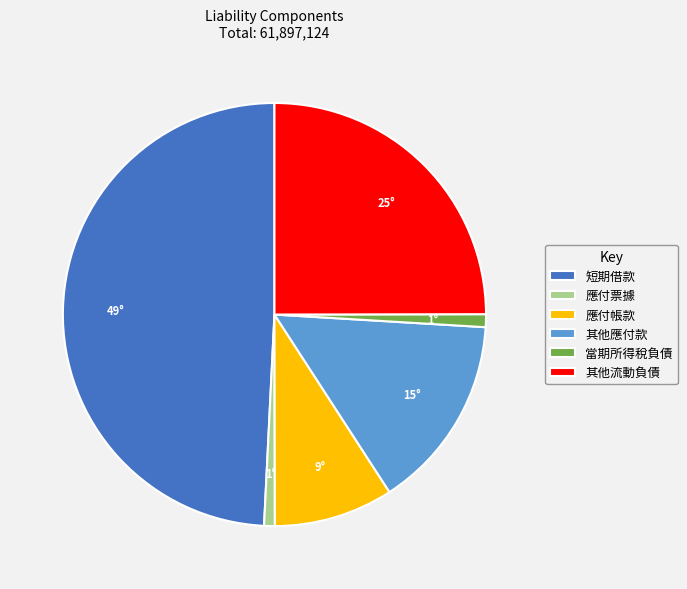

Is it true that 其他流動負債 is 12% of the pie?

False